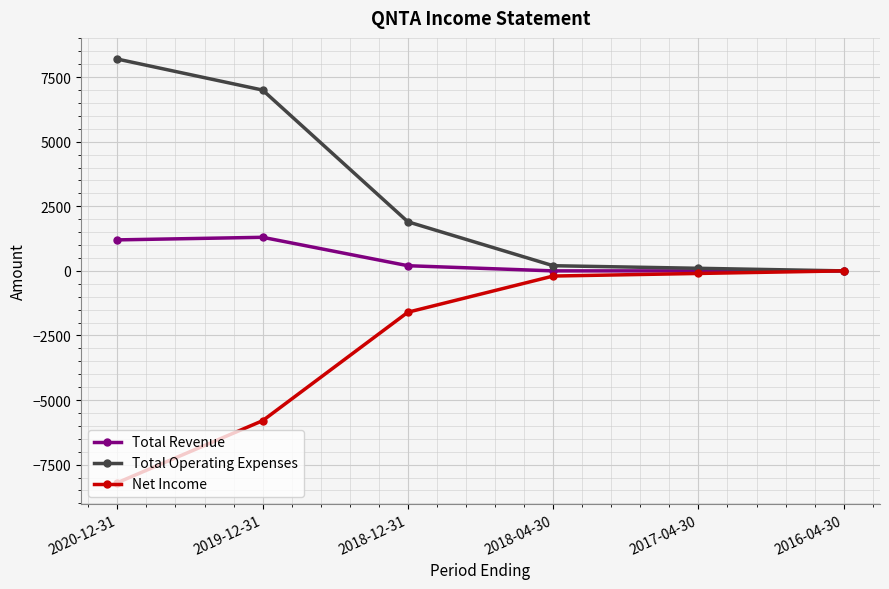

List the series in order of their overall mean, lowest first.

Net Income, Total Revenue, Total Operating Expenses